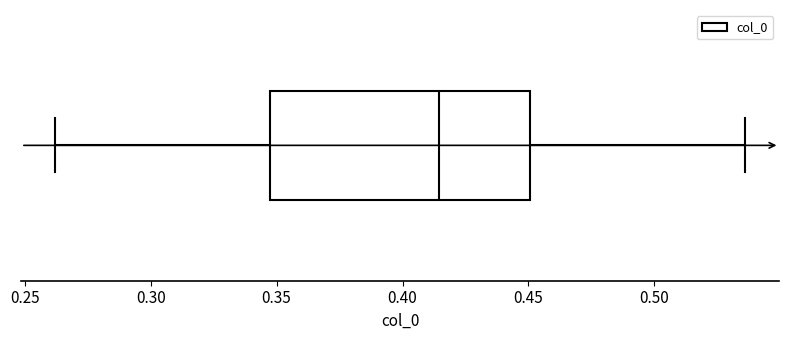

Transcribe this box plot: give where the median line is, the range the box spans, and where the two whiskers end, as read against the x-axis. The values are not printed on the chart, so give them approximately, as read against the axis.

median 0.415, box 0.345 to 0.450, whiskers 0.260 to 0.535